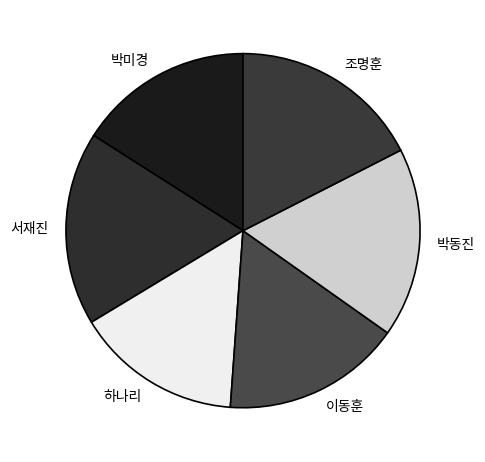

Is 박동진 the majority of the pie?

No